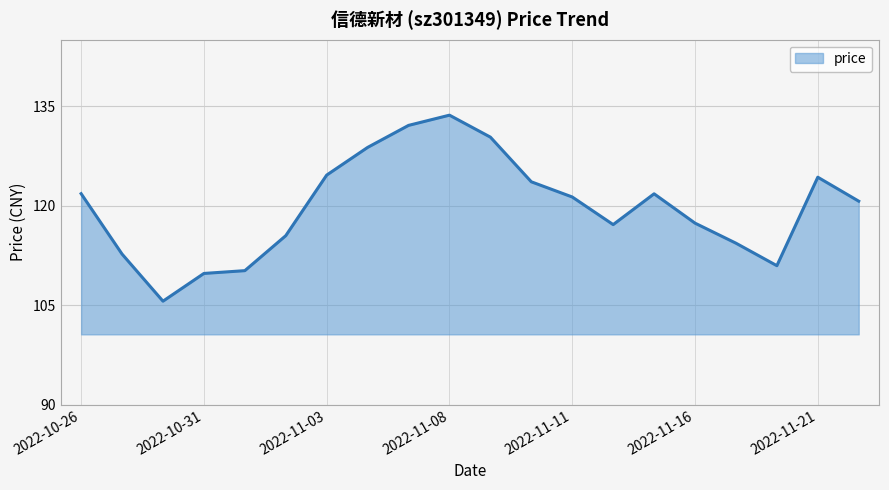

What is the difference between the maximum and minimum values?

28.0